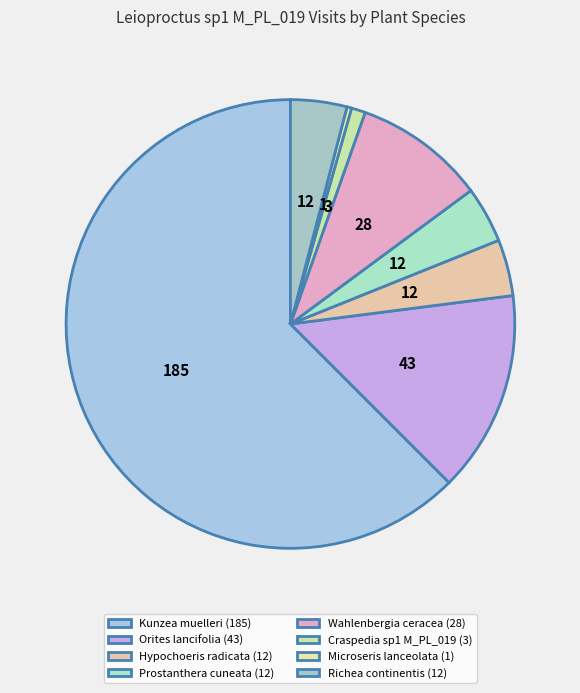

Do Hypochoeris radicata and Richea continentis together represent more than half of the pie?

No